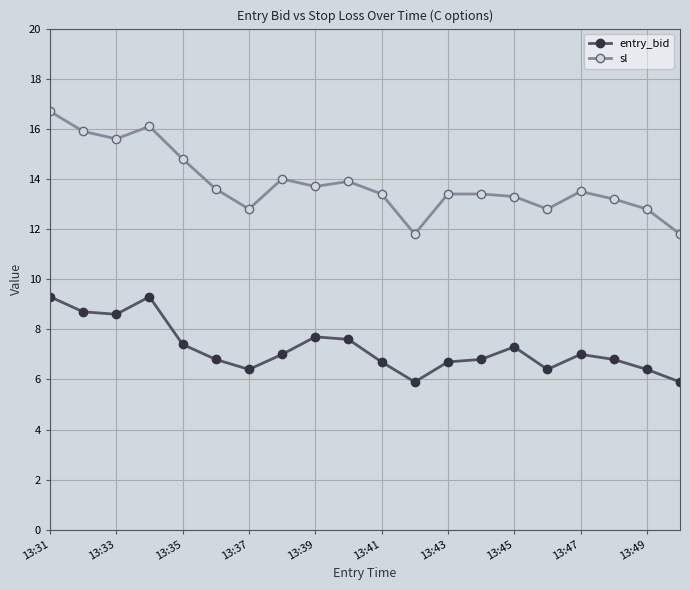

What is the value of the entry_bid point at the 7th from the left?

6.4